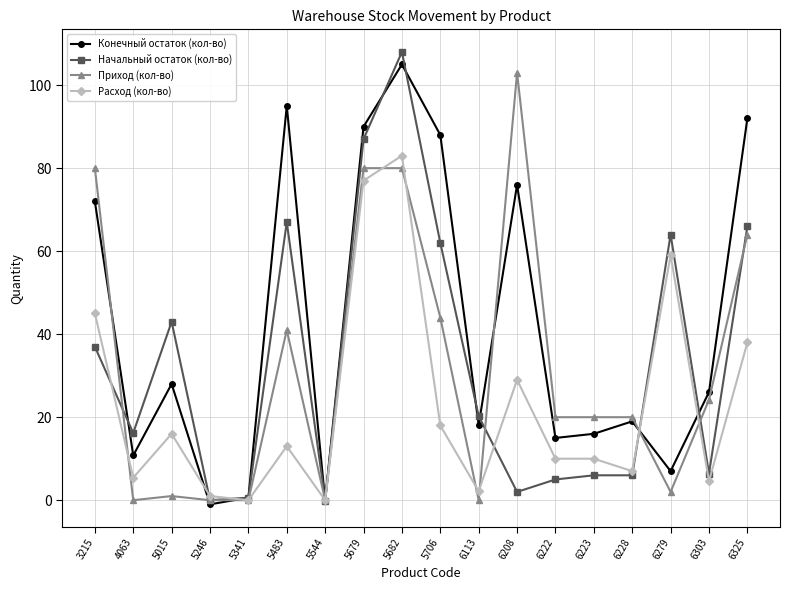

What is the approximate value of Начальный остаток (кол-во) at 5682?

108.0